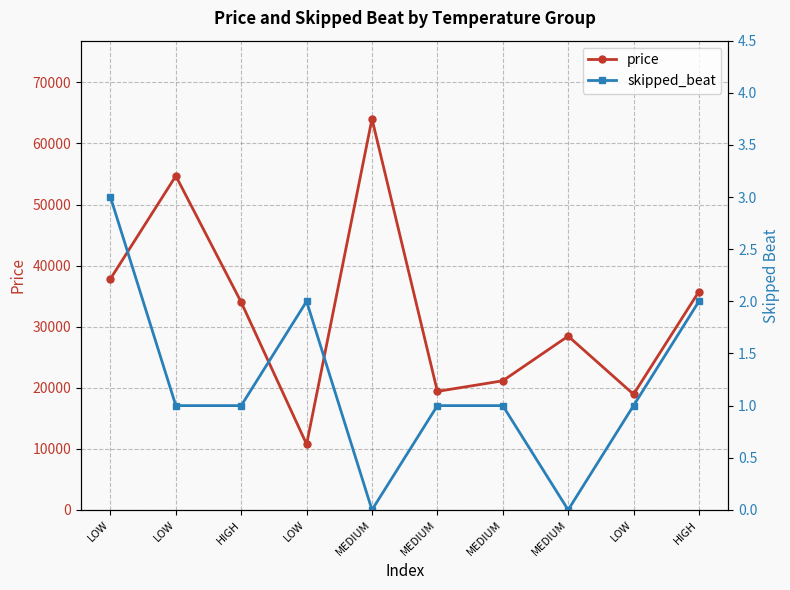

Which series has the largest total across all categories?

price